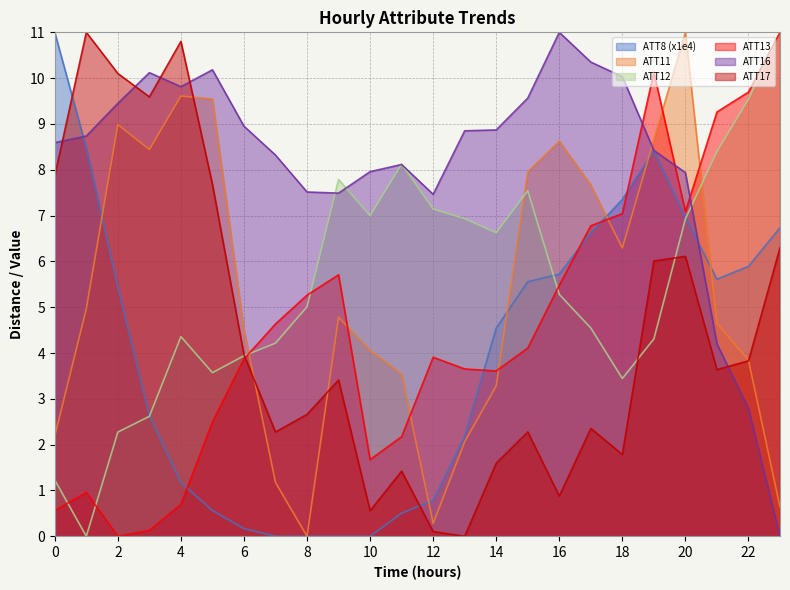

How many lines are shown in the chart?

6